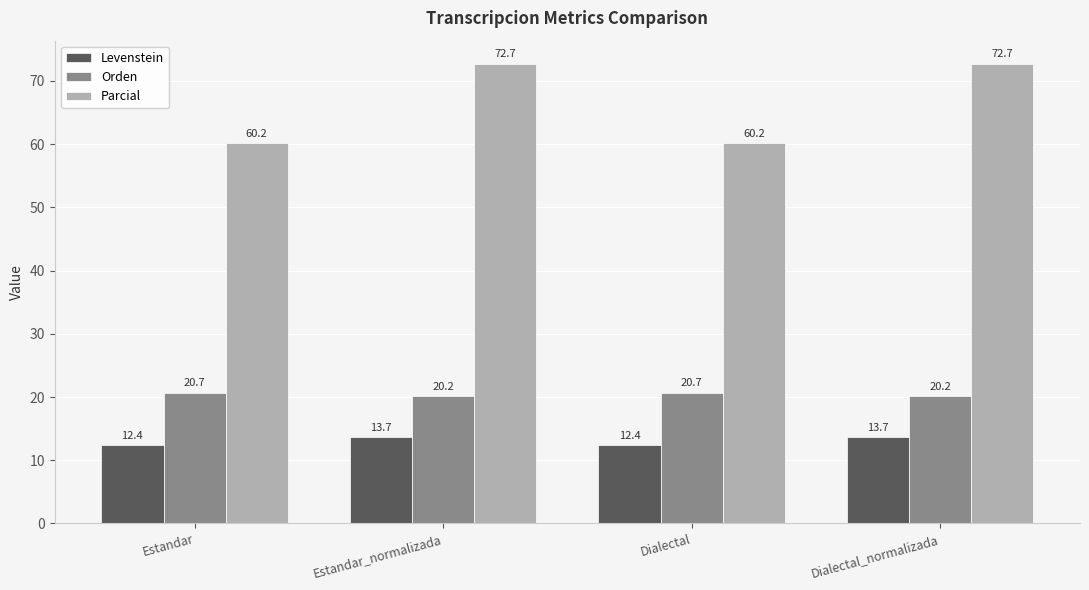

What is the lowest value of the Parcial series?

60.2